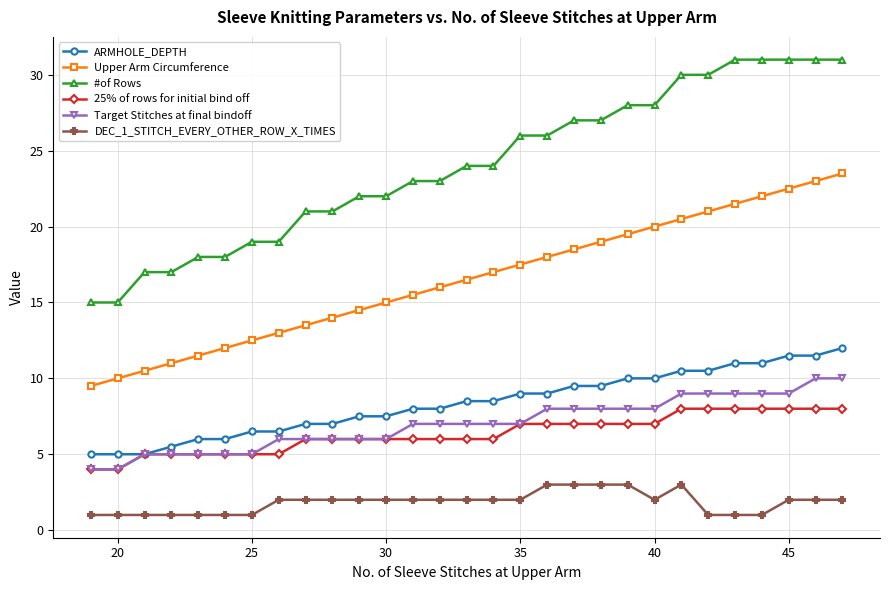

List the series in order of their peak value, lowest first.

DEC_1_STITCH_EVERY_OTHER_ROW_X_TIMES, 25% of rows for initial bind off, Target Stitches at final bindoff, ARMHOLE_DEPTH, Upper Arm Circumference, #of Rows